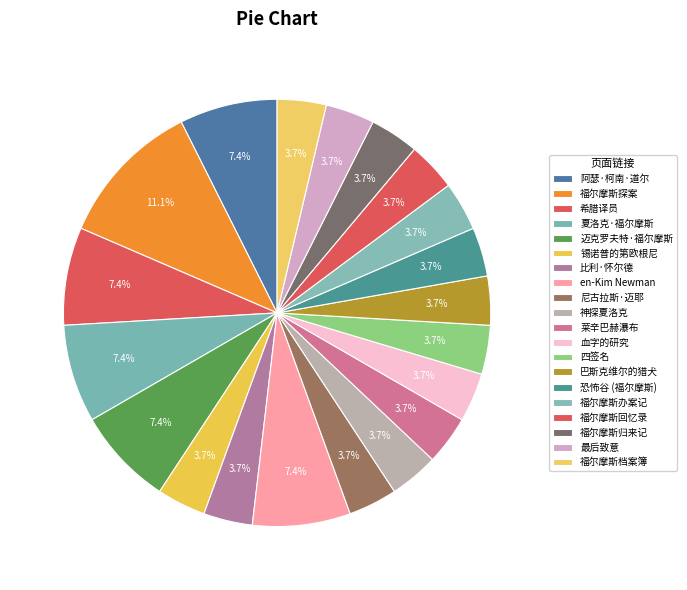

How many slices are in this pie chart?

20